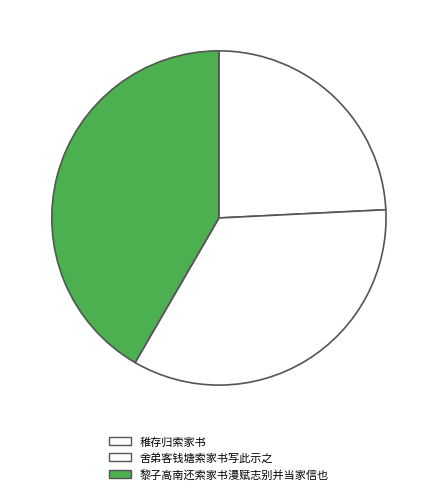

Which slice is the smallest?

稚存归索家书